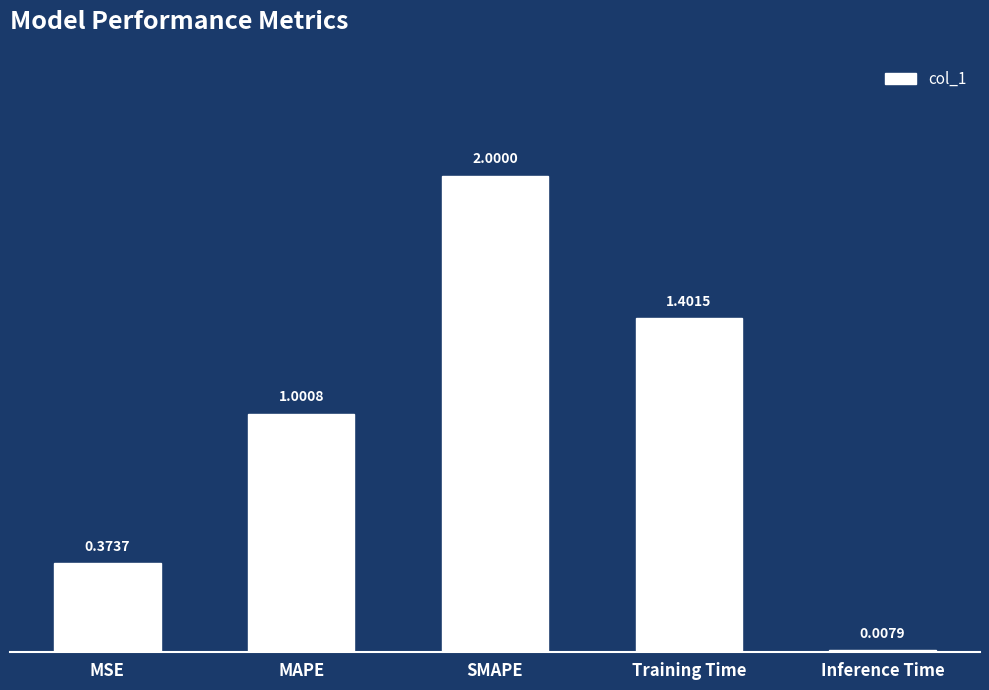

True or false: the data shows 1.4 at Training Time.

True